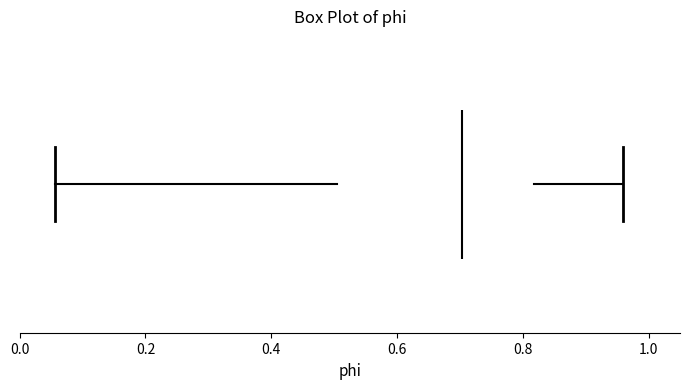

Transcribe this box plot: give where the median line is, the range the box spans, and where the two whiskers end, as read against the x-axis. The values are not printed on the chart, so give them approximately, as read against the axis.

median 0.70, box 0.50 to 0.82, whiskers 0.06 to 0.96